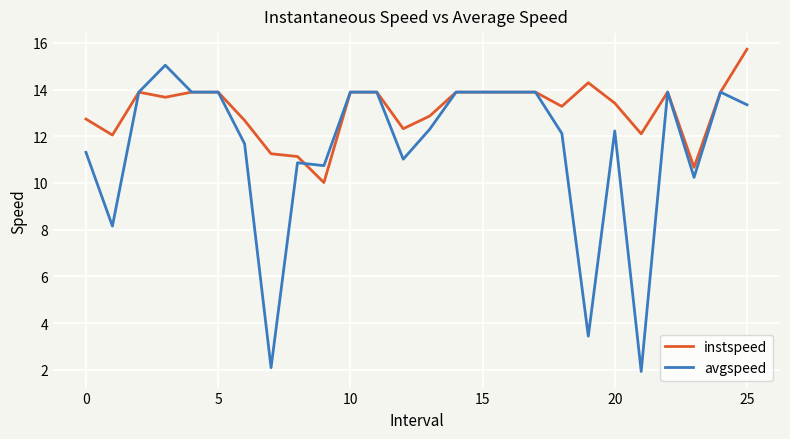

What is the average value of the instspeed series?

13.1